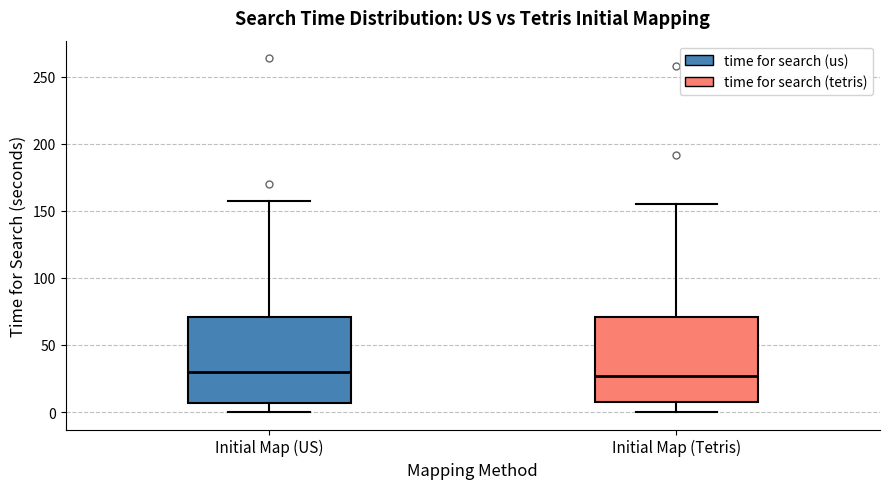

Reading left to right, read every box against the y-axis: the position of its median line, the range the box covers, and the ends of its whiskers. The values are not printed on the chart, so give them approximately, as read against the axis.

Initial Map (US): median 30, box 5 to 70, whiskers 0 to 155
Initial Map (Tetris): median 25, box 10 to 70, whiskers 0 to 155